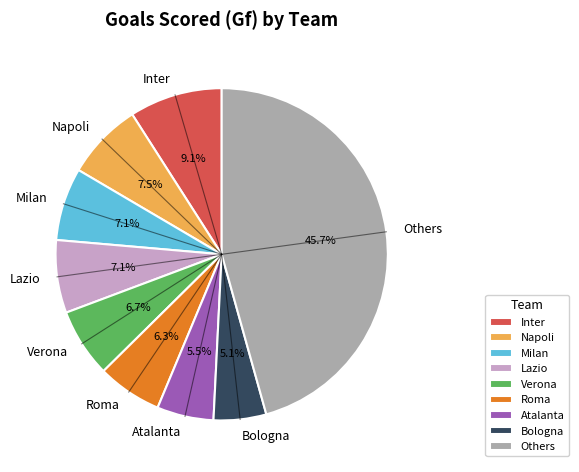

What is the ratio of the value at Milan to the value at Napoli?

0.9